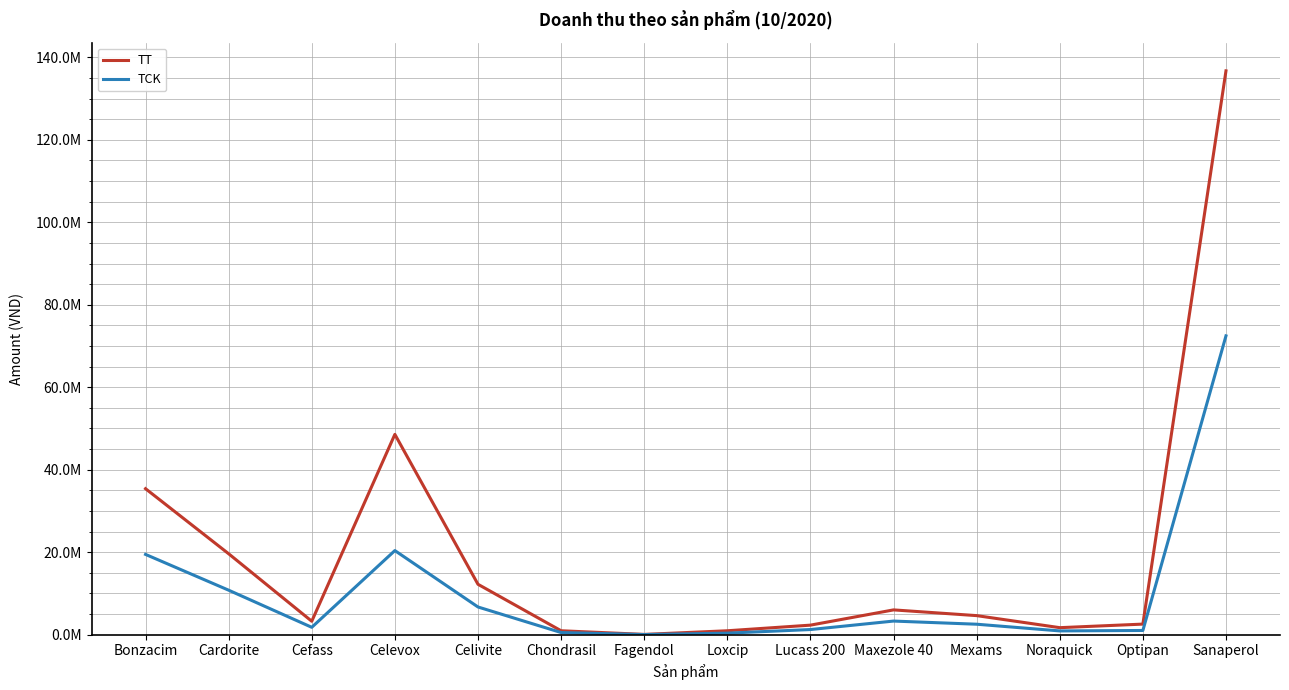

Is this an area chart (filled region under the line)?

No